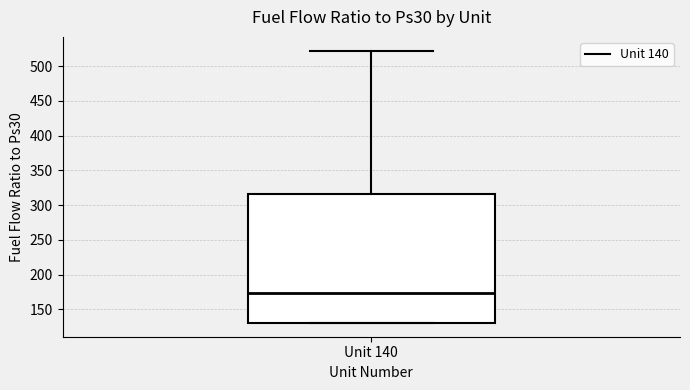

Read this box plot against the y-axis: the position of the median line, the range covered by the box, and the ends of both whiskers. The values are not printed on the chart, so give them approximately, as read against the axis.

median 175, box 130 to 315, whiskers 130 to 520